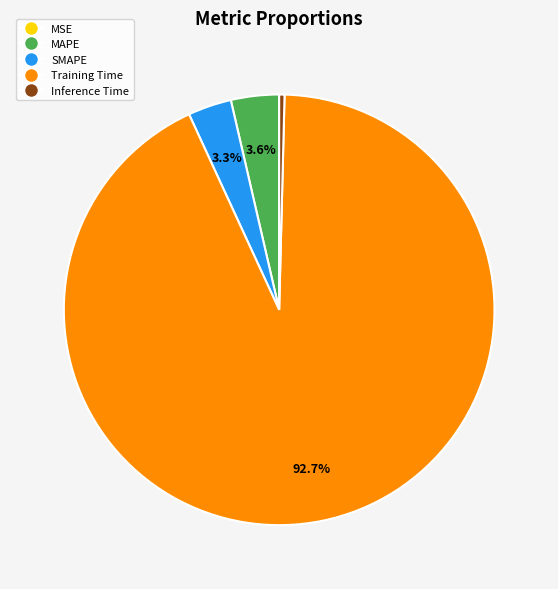

To the nearest percent, what is the difference between the largest and smallest slice percentages?

93%